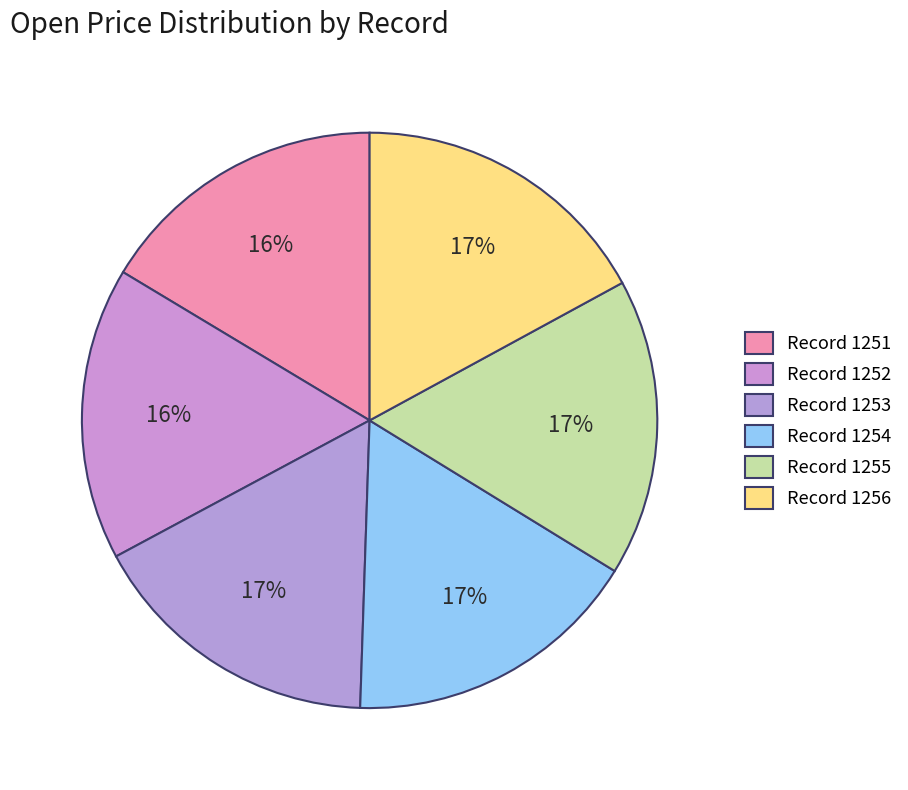

Which category has the smallest portion of the pie?

1251